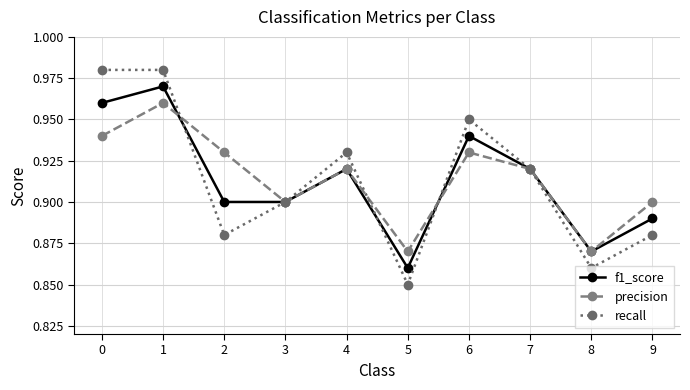

What are all the series names shown in the legend?

f1_score, precision, recall